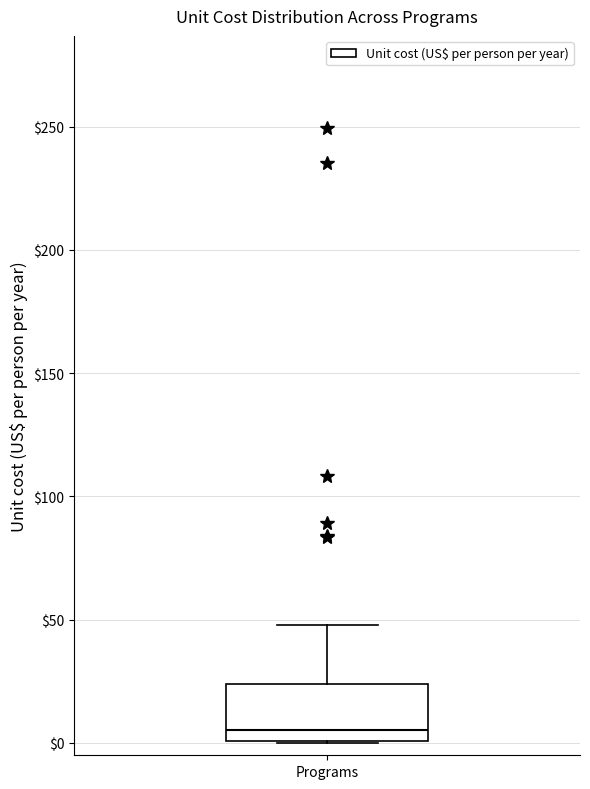

Read this box plot against the y-axis: the position of the median line, the range covered by the box, and the ends of both whiskers. The values are not printed on the chart, so give them approximately, as read against the axis.

median 5, box 0 to 25, whiskers 0 to 50